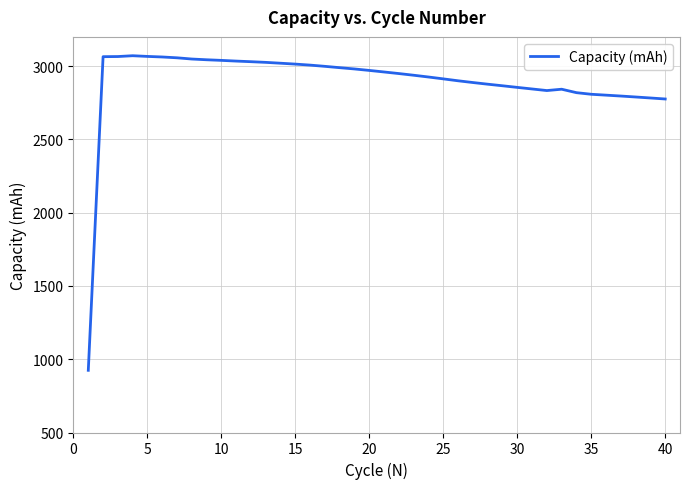

How many lines are shown in the chart?

1